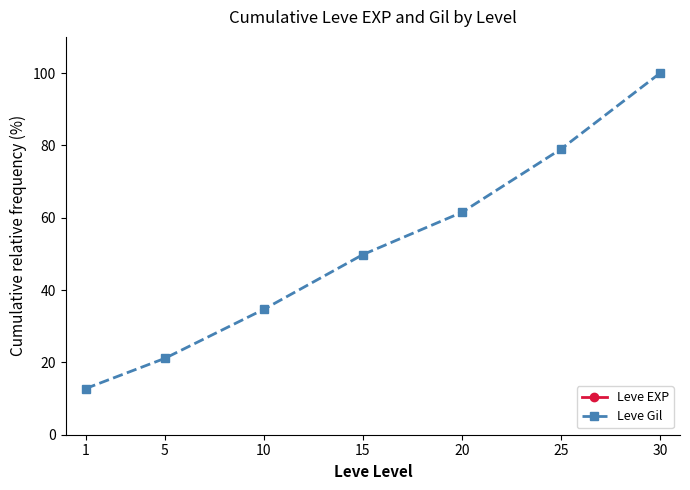

The Leve Gil series shows 17.1 at 15. True or false?

False